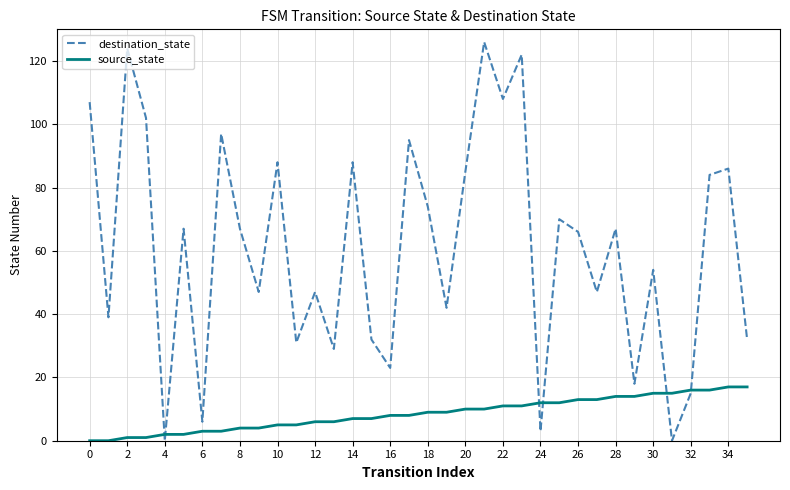

Rank the series by their maximum value, from highest to lowest.

destination_state, source_state